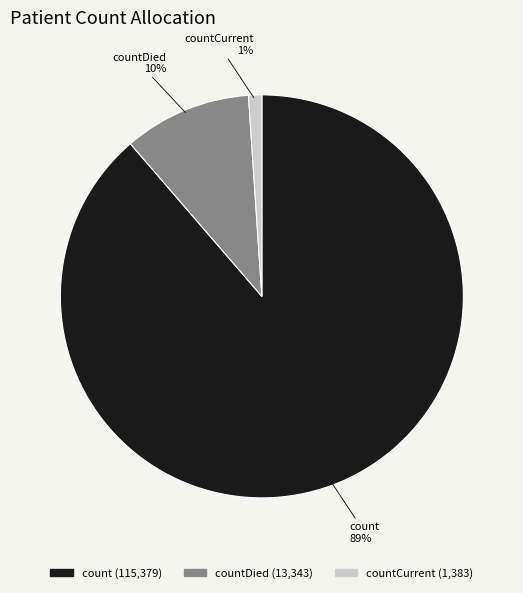

Rank the categories by value from highest to lowest.

count, countDied, countCurrent